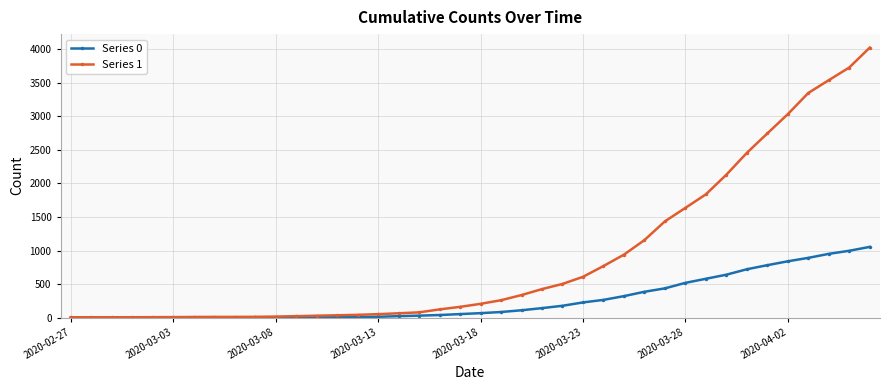

Which series has the widest spread of values?

Series 1